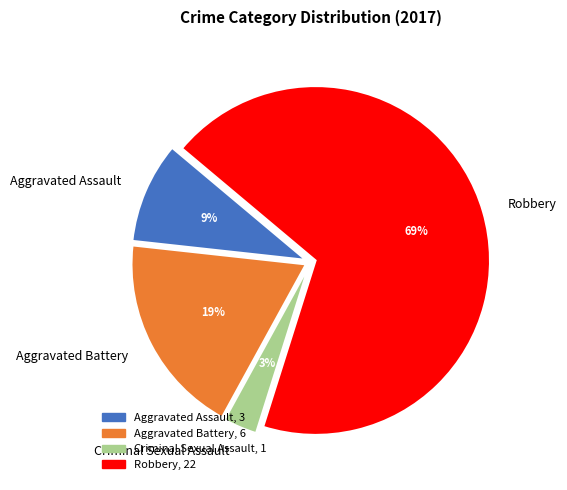

Between Criminal Sexual Assault and Aggravated Battery, which is larger?

Aggravated Battery